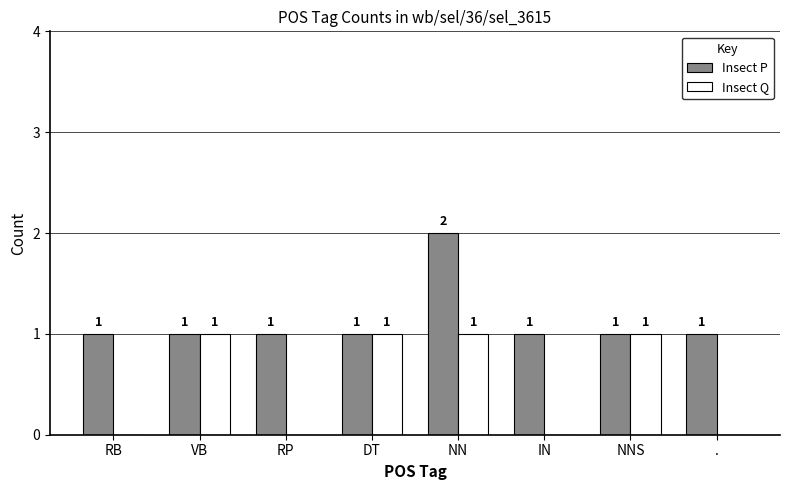

Which category has the highest value in the Insect P series?

NN